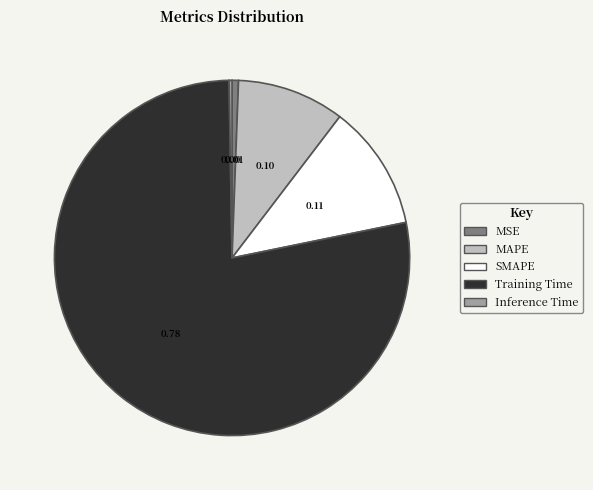

Which category has the biggest portion of the pie?

Training Time